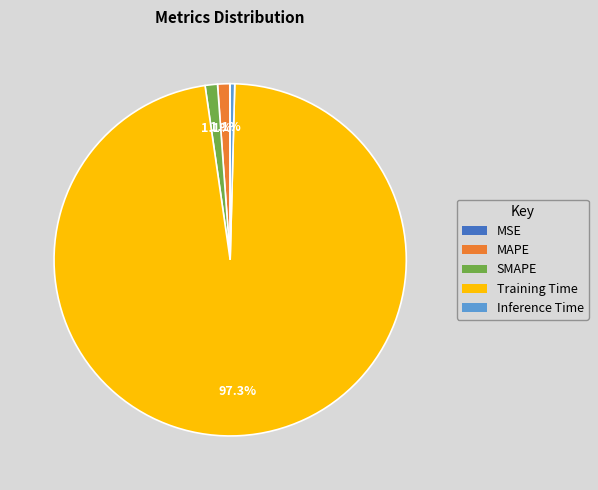

Is there any slice that represents more than half of the pie?

Yes